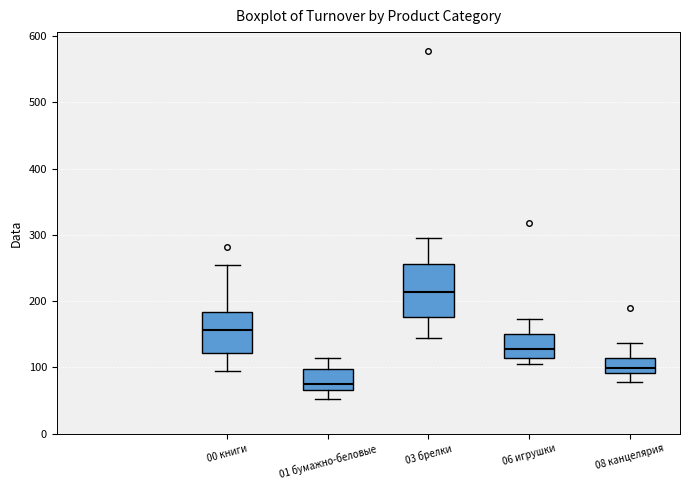

Reading left to right, transcribe this box plot: for each box, give where its median line is, the range the box spans, and where its two whiskers end, as read against the y-axis. The values are not printed on the chart, so give them approximately, as read against the axis.

00 книги: median 160, box 120 to 180, whiskers 90 to 260
01 бумажно-беловые: median 70 (just above the box's lower edge), box 70 to 100, whiskers 50 to 110
03 брелки: median 210, box 180 to 260, whiskers 140 to 300
06 игрушки: median 130, box 110 to 150, whiskers 100 to 170
08 канцелярия: median 100, box 90 to 110, whiskers 80 to 140